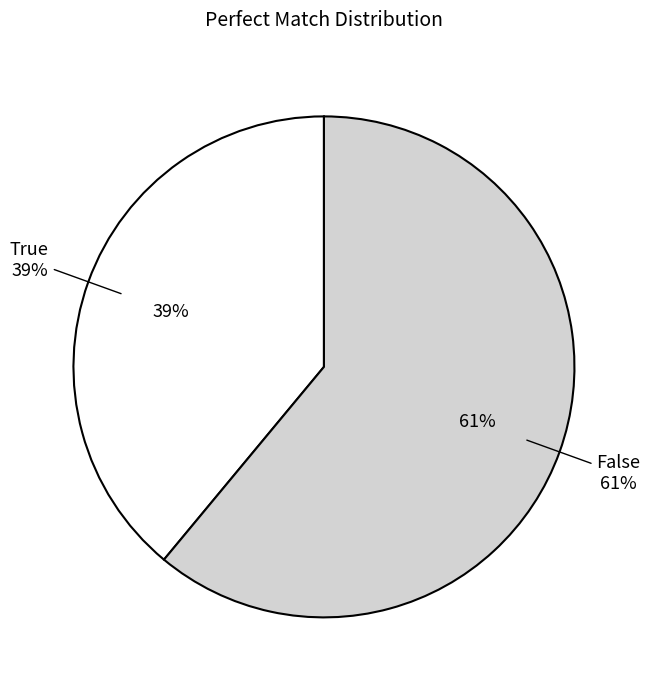

What is the majority slice?

False